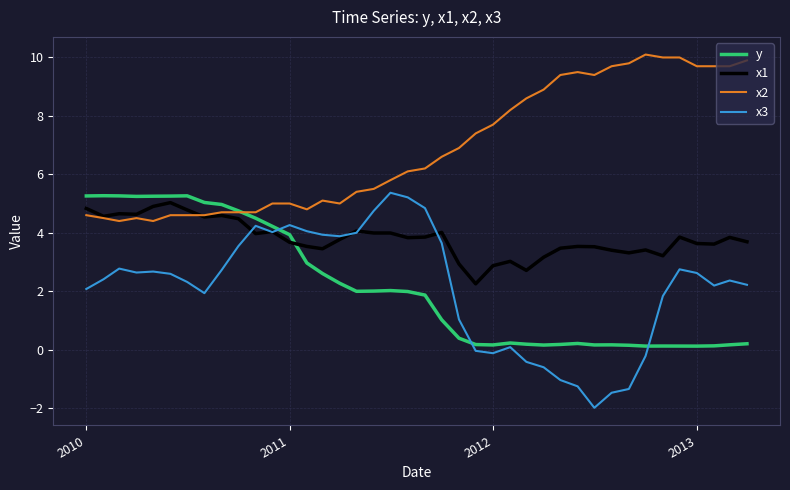

True or false: x1 and y intersect in this chart.

True